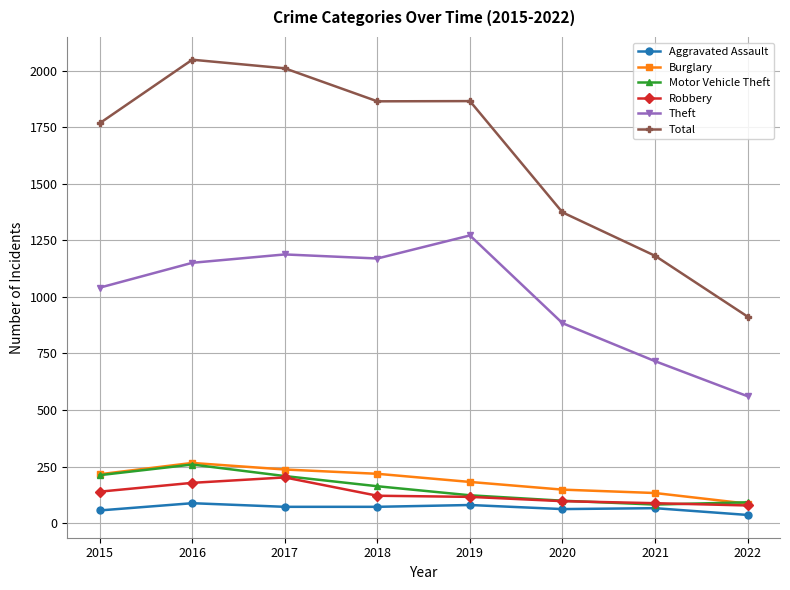

Which series has the largest range (max minus min)?

Total